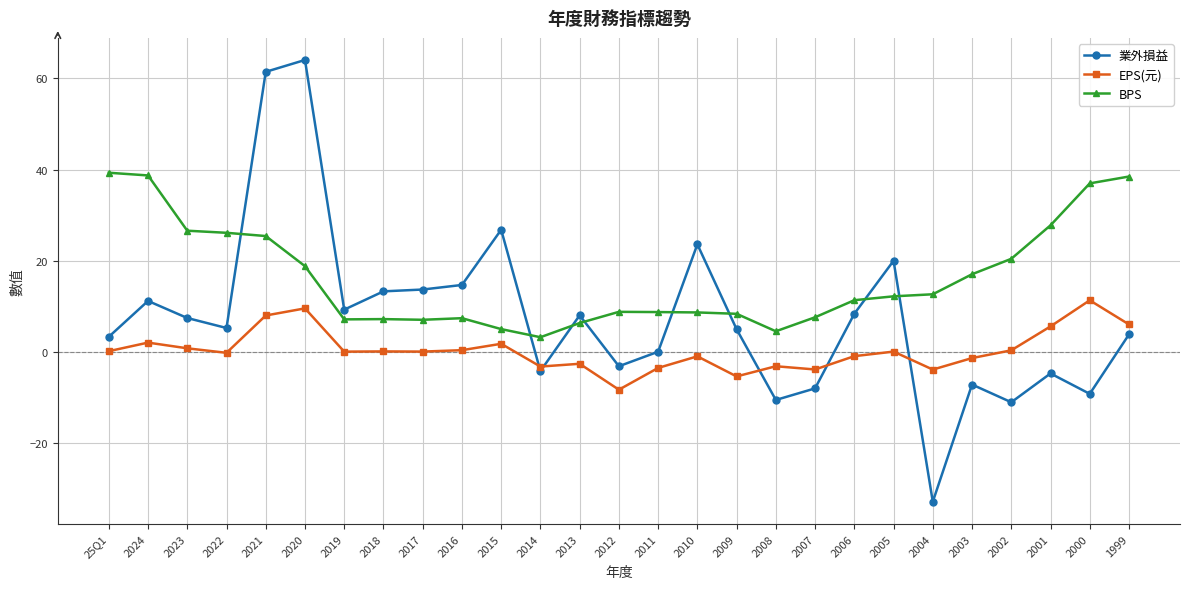

What position from the left is 2024?

2